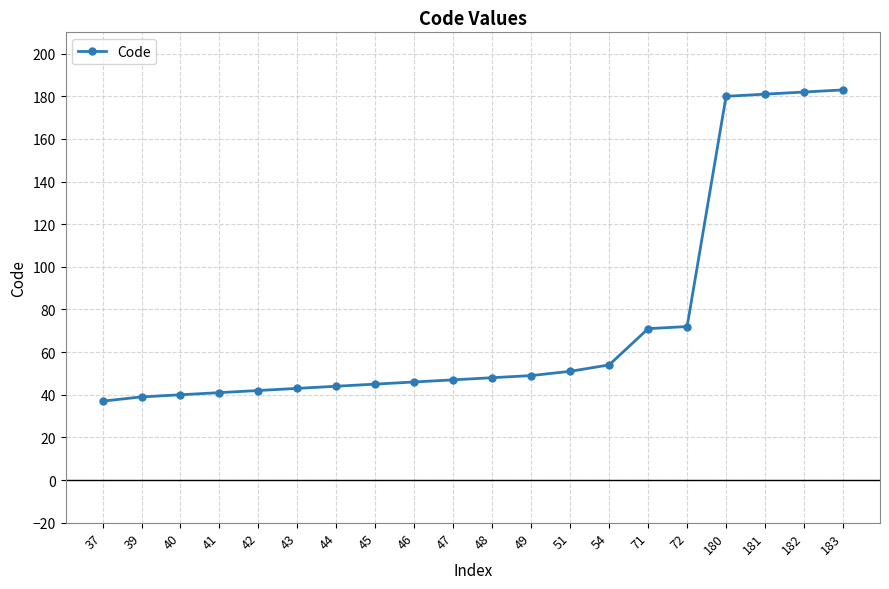

What is the change in value from 45 to 180?

+135